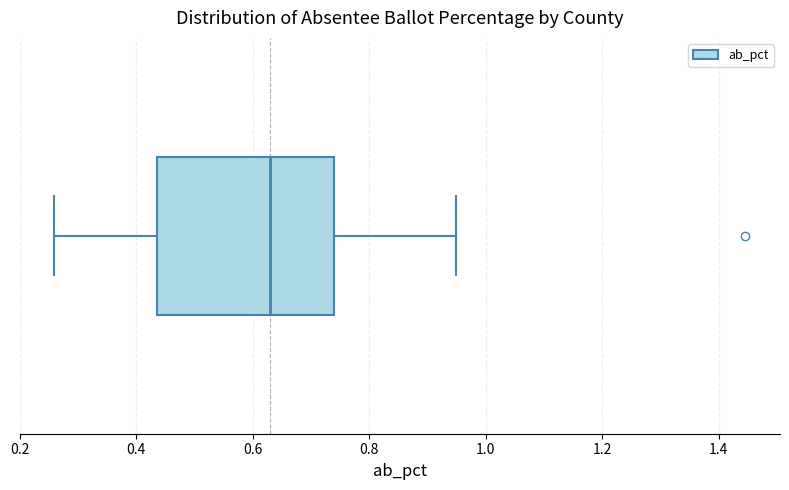

Read this box plot against the x-axis: the position of the median line, the range covered by the box, and the ends of both whiskers. The values are not printed on the chart, so give them approximately, as read against the axis.

median 0.64, box 0.44 to 0.74, whiskers 0.26 to 0.94